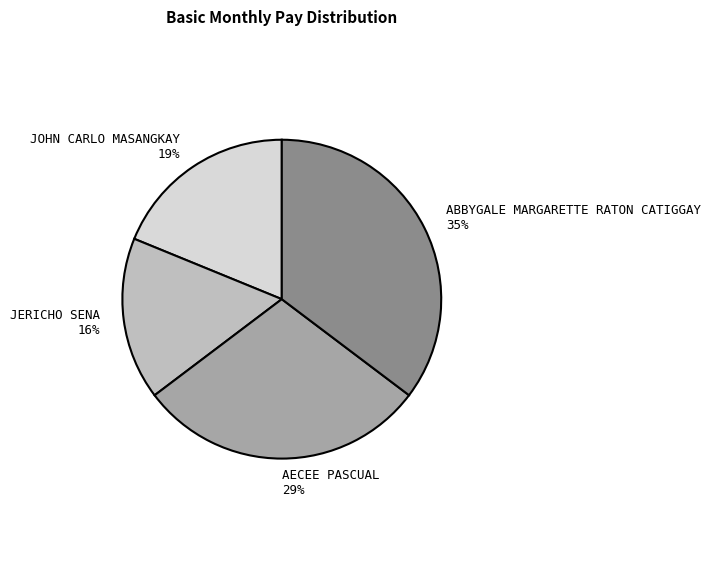

To the nearest percent, what is the combined percentage of JOHN CARLO MASANGKAY and JERICHO SENA?

35%